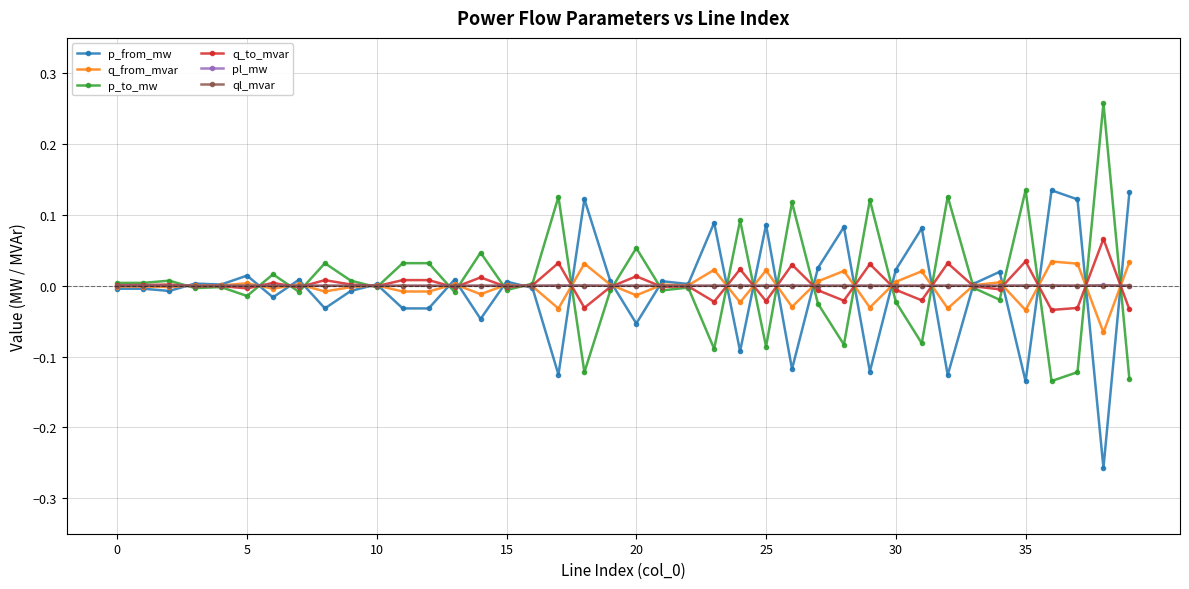

True or false: ql_mvar has more than 2 interior local peaks.

True